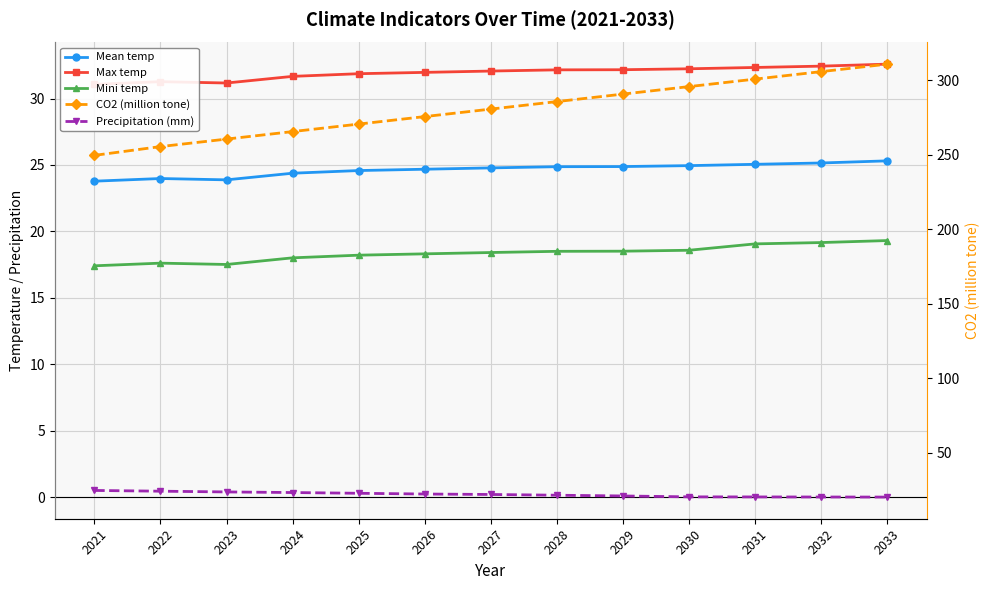

Where does the Mean temp series first go above 24?

2024